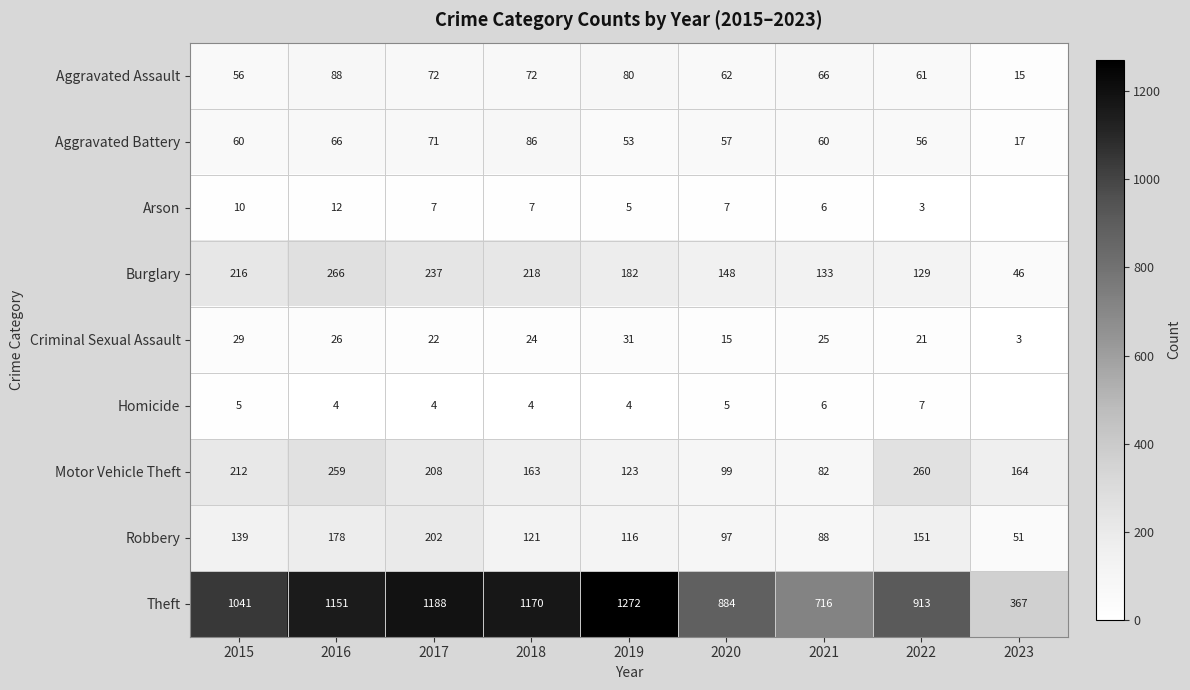

What is the approximate value of Burglary at 2023, to the nearest 5?

45